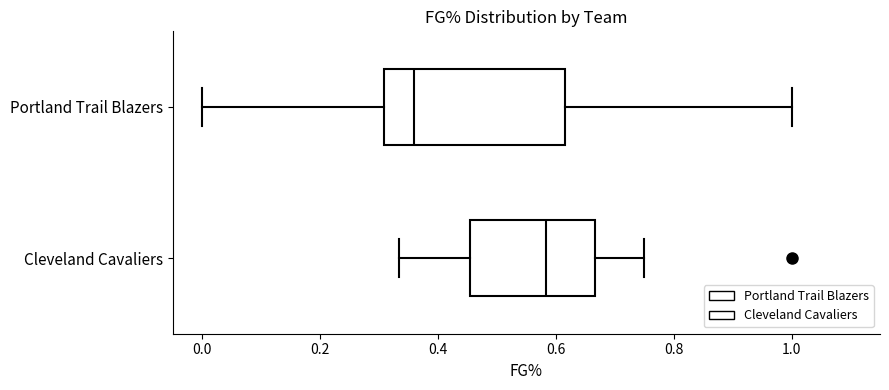

Comparing the boxes themselves (not the whiskers), which one is the widest?

Portland Trail Blazers